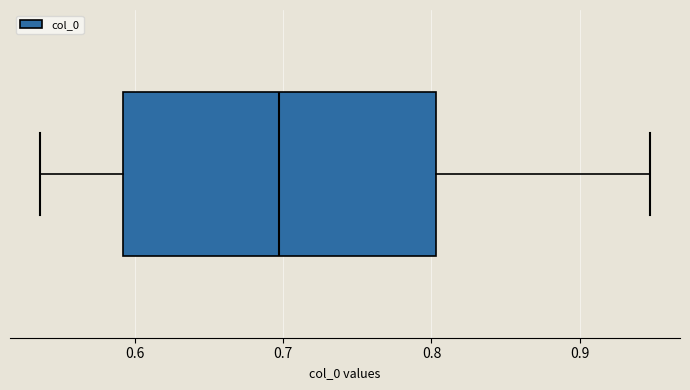

Read this box plot against the x-axis: the position of the median line, the range covered by the box, and the ends of both whiskers. The values are not printed on the chart, so give them approximately, as read against the axis.

median 0.70, box 0.59 to 0.80, whiskers 0.54 to 0.95